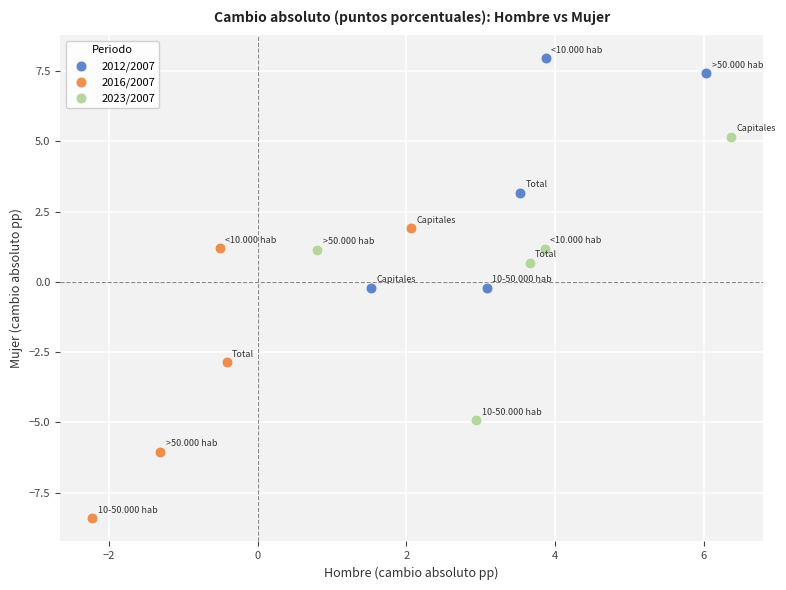

Which series has the largest Y range (max minus min)?

2016/2007